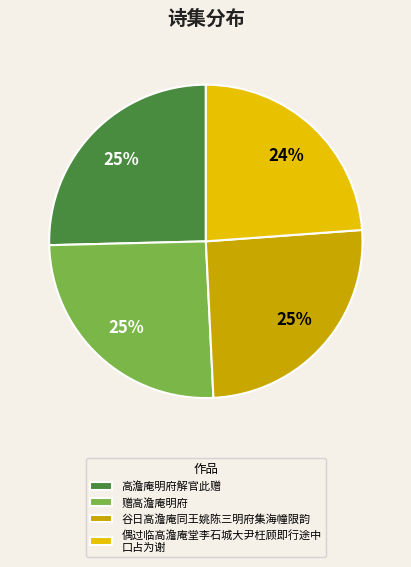

To the nearest percent, what portion does 谷日高澹庵同王姚陈三明府集海幢限韵 represent?

25%